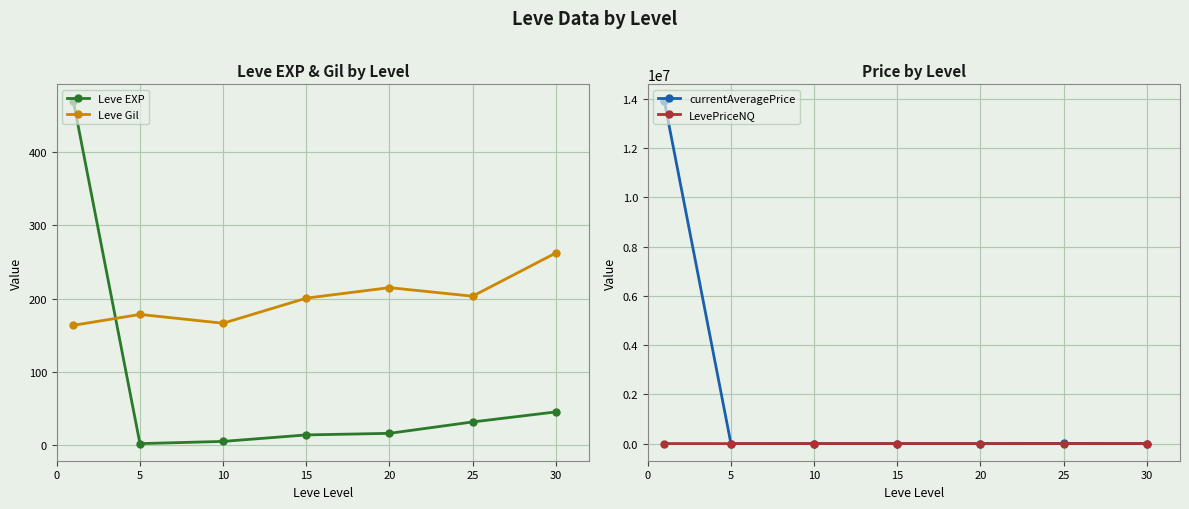

What is the difference between the maximum and minimum values in the currentAveragePrice series?

13890989.2